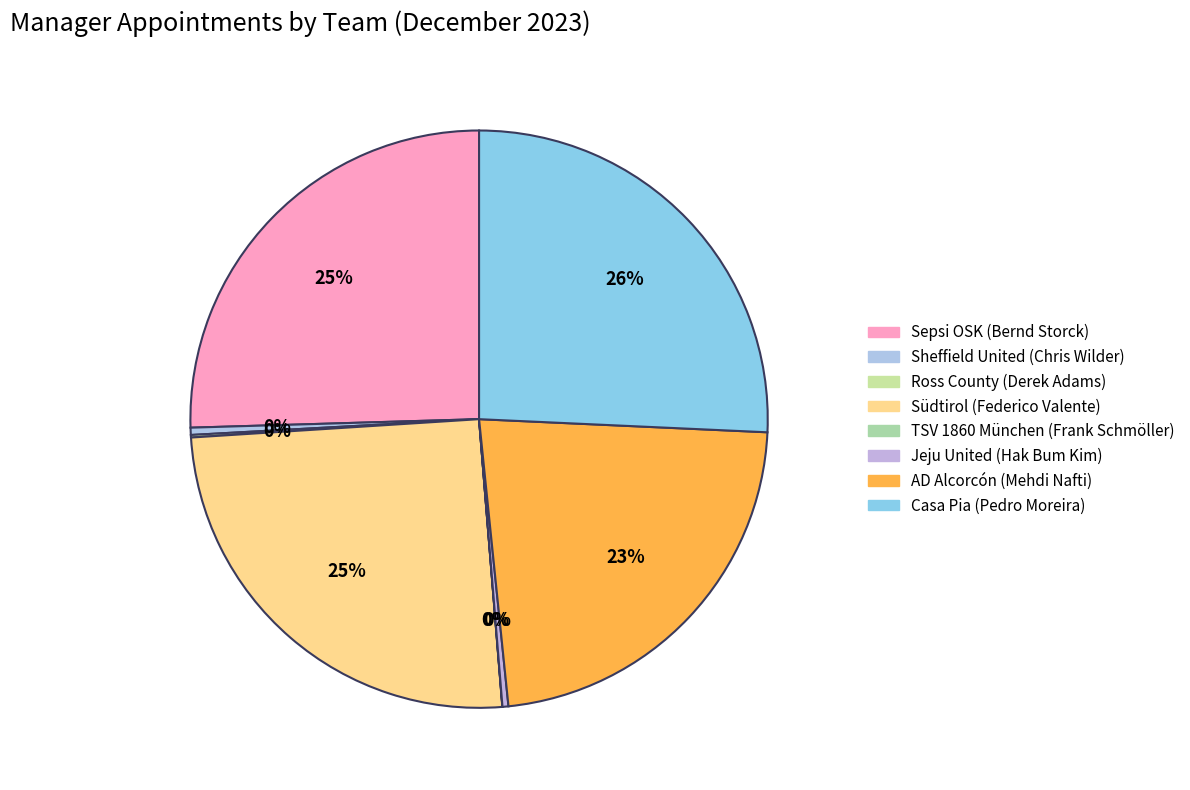

Approximately how many times larger is the value at Sepsi OSK (Bernd Storck) compared to Südtirol (Federico Valente)?

1.0